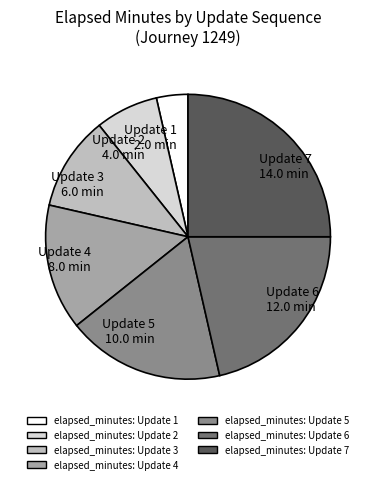

Rank the categories by value from highest to lowest.

Update 7 14.0 min, Update 6 12.0 min, Update 5 10.0 min, Update 4 8.0 min, Update 3 6.0 min, Update 2 4.0 min, Update 1 2.0 min